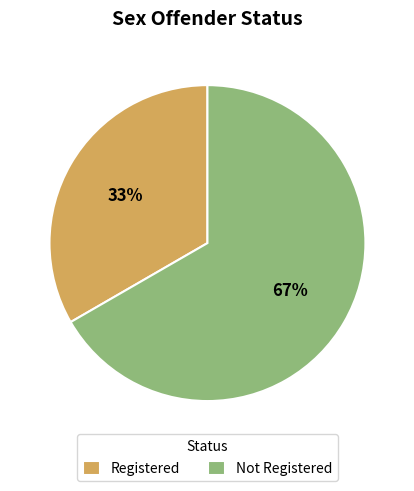

Do Registered and Not Registered together represent more than half of the pie?

Yes